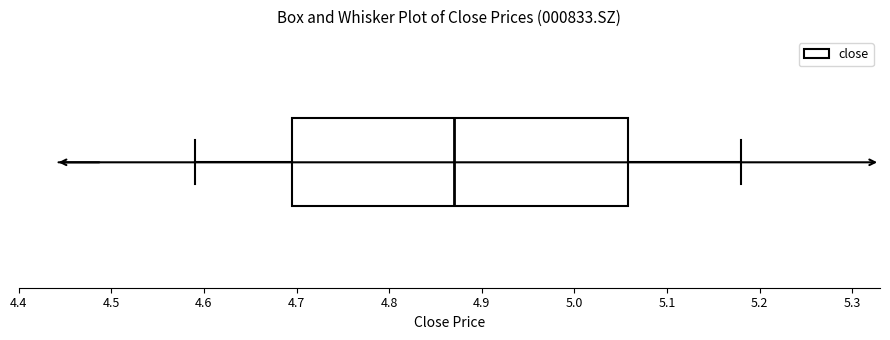

Read this box plot against the x-axis: the position of the median line, the range covered by the box, and the ends of both whiskers. The values are not printed on the chart, so give them approximately, as read against the axis.

median 4.87, box 4.70 to 5.06, whiskers 4.59 to 5.18